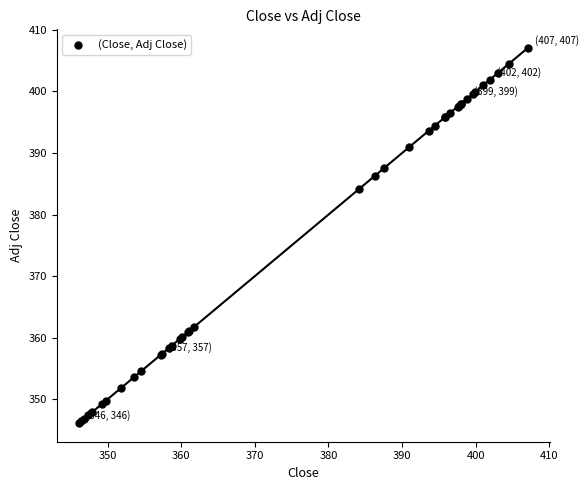

What Y value in the scatter plot is closest to 376?

384.2